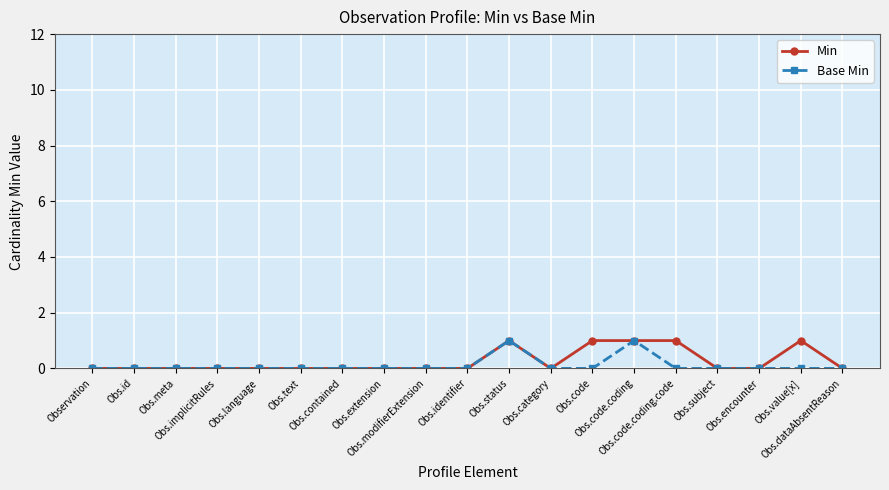

How many data points does each series have?

19